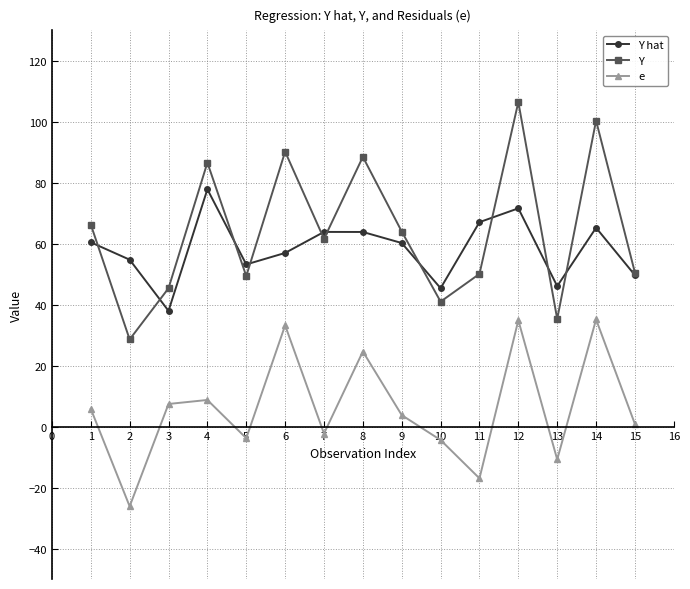

True or false: Y hat and Y cross at least once.

True